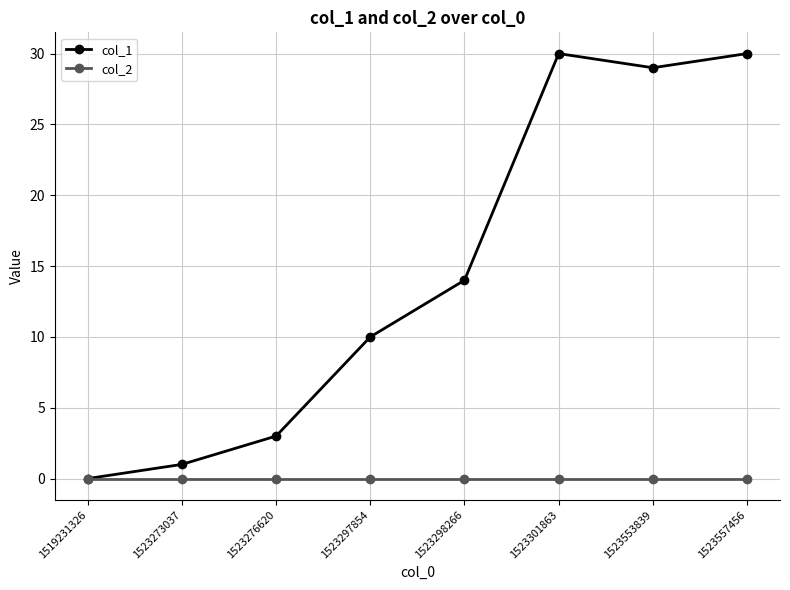

Which series has the largest range (max minus min)?

col_1